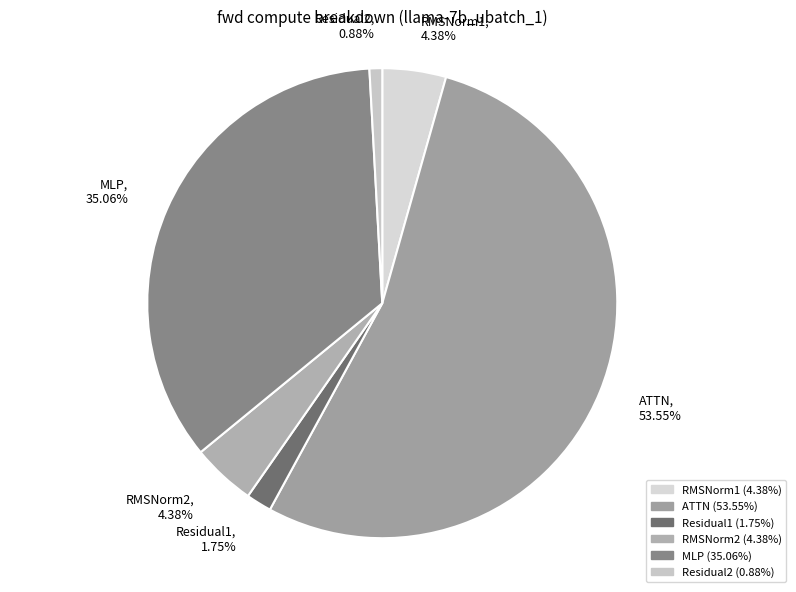

To the nearest percent, what is the combined percentage of ATTN and RMSNorm2?

58%